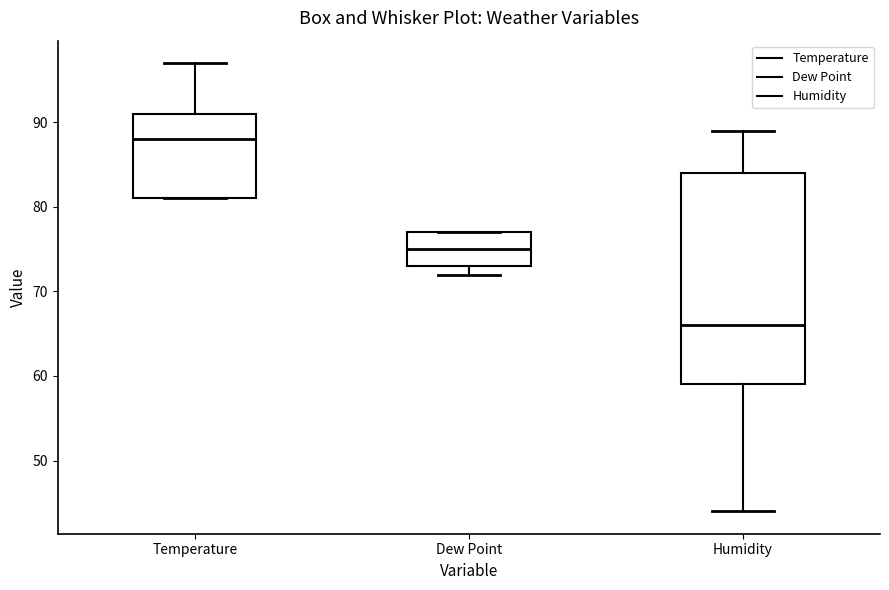

Which box's median line is the highest?

Temperature